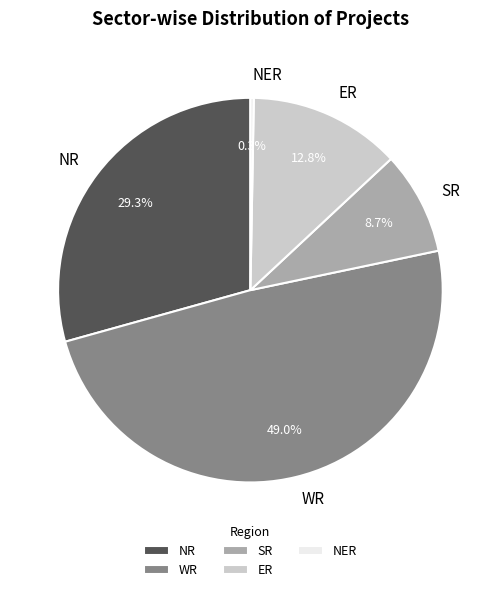

Approximately how many times larger is the value at NR compared to SR?

3.4